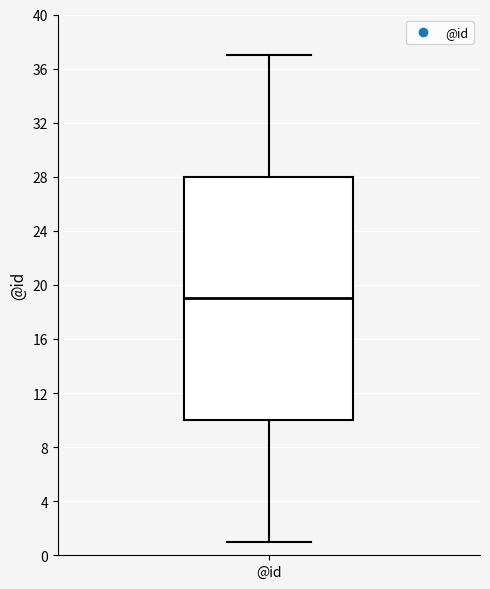

Transcribe this box plot: give where the median line is, the range the box spans, and where the two whiskers end, as read against the y-axis. The values are not printed on the chart, so give them approximately, as read against the axis.

median 19, box 10 to 28, whiskers 1 to 37